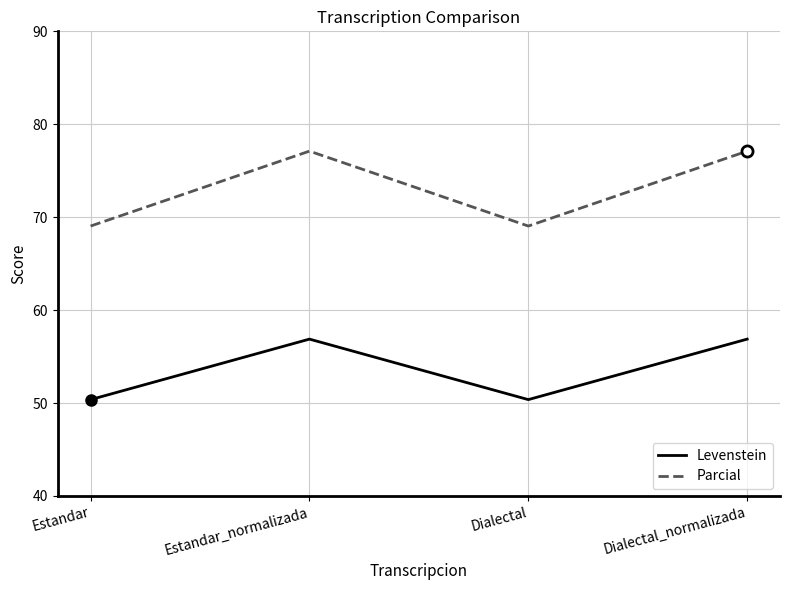

What position from the right is Dialectal_normalizada?

1